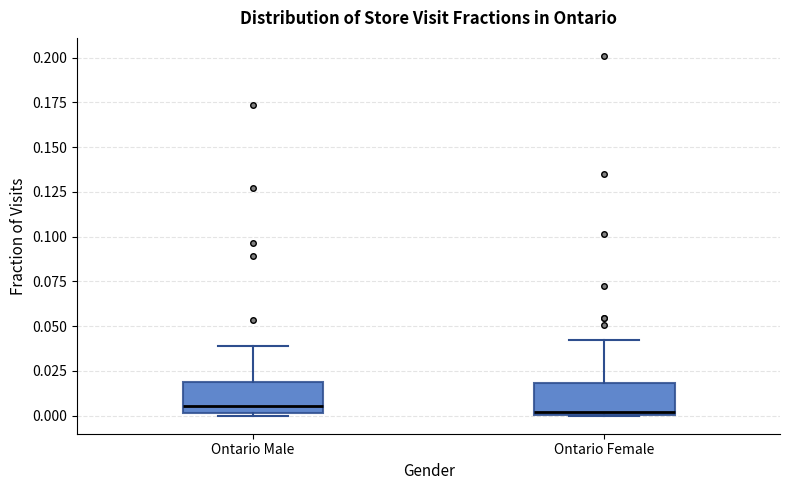

Reading left to right, transcribe this box plot: for each box, give where its median line is, the range the box spans, and where its two whiskers end, as read against the y-axis. The values are not printed on the chart, so give them approximately, as read against the axis.

Ontario Male: median 0.005, box 0.000 to 0.020, whiskers 0.000 (just below the box's lower edge) to 0.040
Ontario Female: median 0.000 (just above the box's lower edge), box 0.000 to 0.020, whiskers 0.000 to 0.045